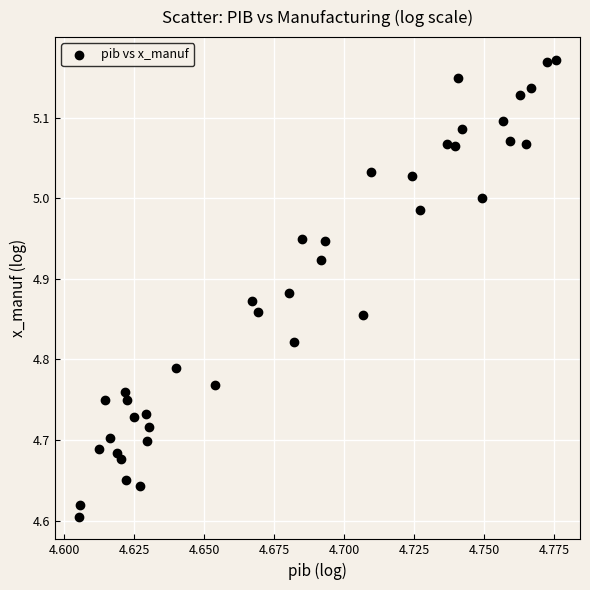

What is the range of Y values (max minus min)?

0.6